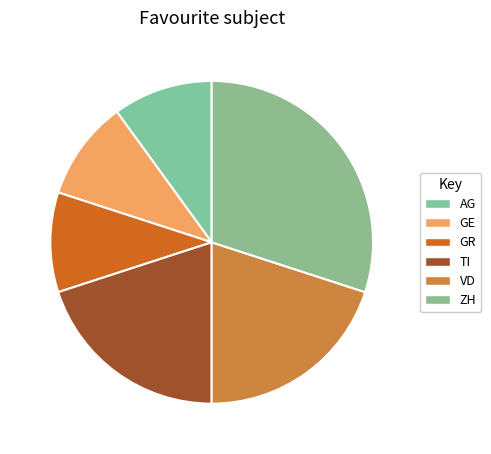

Is there a majority slice in this chart?

No